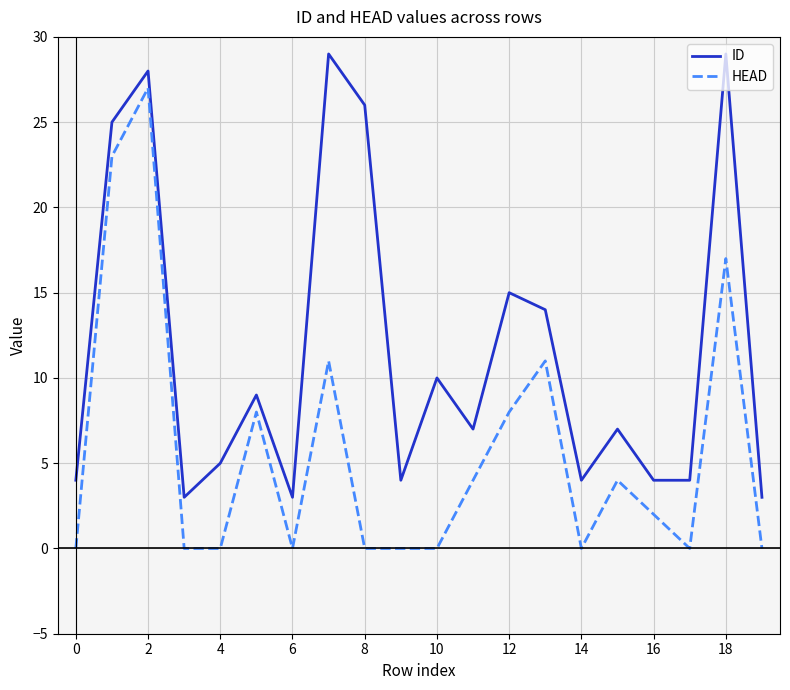

Reading right to left, list all the values displayed in this chart.

ID: 3	29	4	4	7	4	14	15	7	10	4	26	29	3	9	5	3	28	25	4
HEAD: 0	17	0	2	4	0	11	8	4	0	0	0	11	0	8	0	0	27	23	0